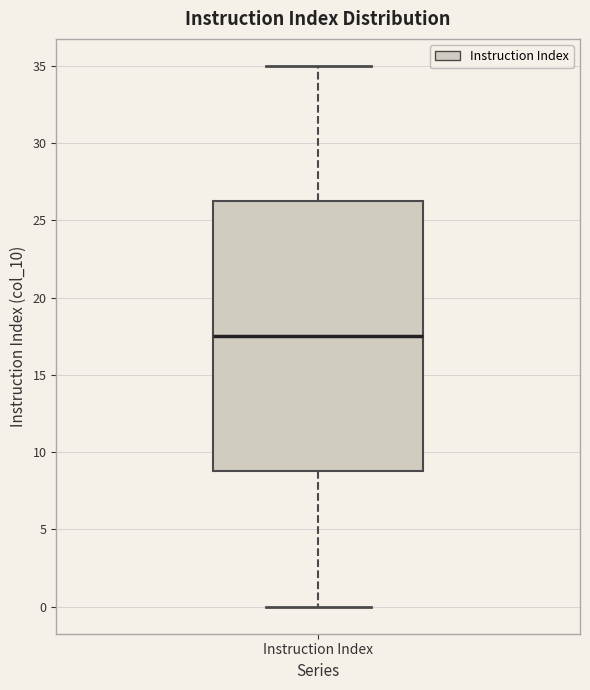

Transcribe this box plot: give where the median line is, the range the box spans, and where the two whiskers end, as read against the y-axis. The values are not printed on the chart, so give them approximately, as read against the axis.

median 17.5, box 9.0 to 26.5, whiskers 0.0 to 35.0